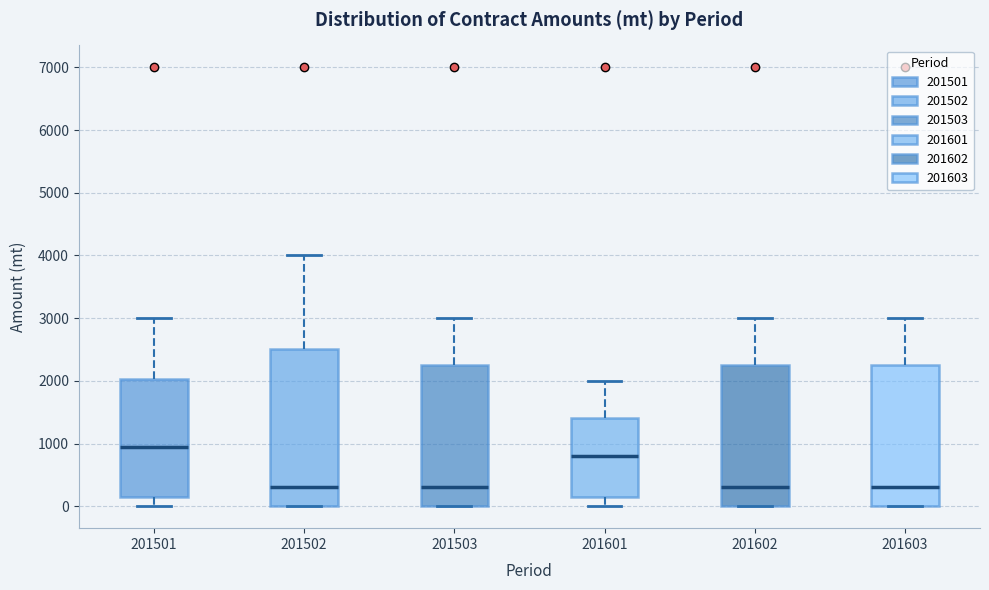

Reading left to right, read every box against the y-axis: the position of its median line, the range the box covers, and the ends of its whiskers. The values are not printed on the chart, so give them approximately, as read against the axis.

201501: median 1000, box 200 to 2000, whiskers 0 to 3000
201502: median 300, box 0 to 2500, whiskers 0 to 4000
201503: median 300, box 0 to 2300, whiskers 0 to 3000
201601: median 800, box 200 to 1400, whiskers 0 to 2000
201602: median 300, box 0 to 2300, whiskers 0 to 3000
201603: median 300, box 0 to 2300, whiskers 0 to 3000